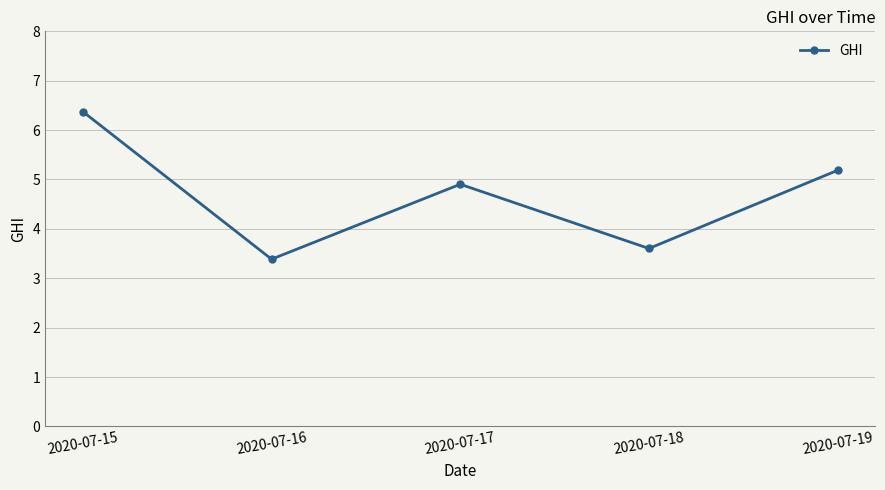

Reading left to right, extract all data points from this chart.

2020-07-15=6.4	2020-07-16=3.4	2020-07-17=4.9	2020-07-18=3.6	2020-07-19=5.2